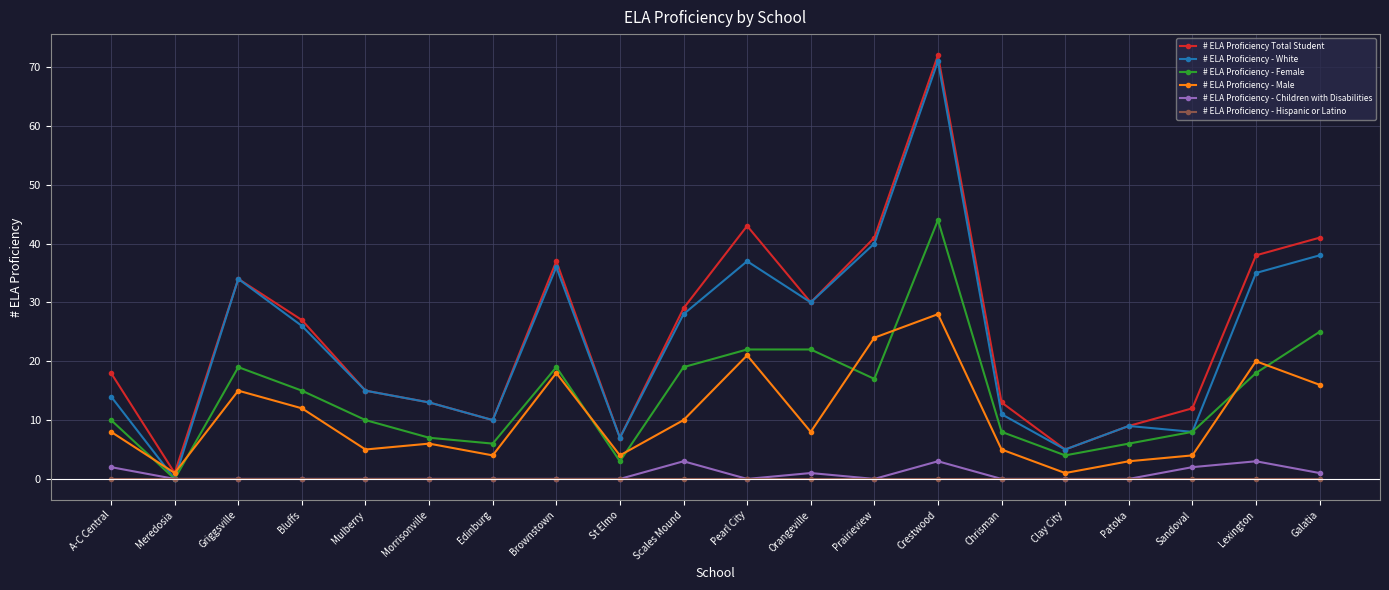

At how many categories does at least one series exceed 24?

10